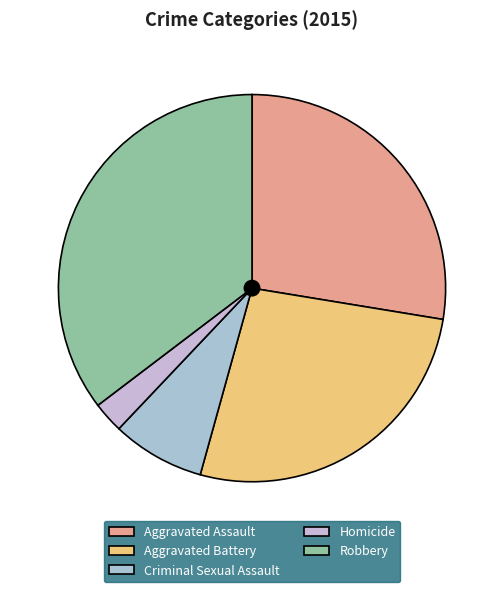

Count the number of slices in the pie.

5